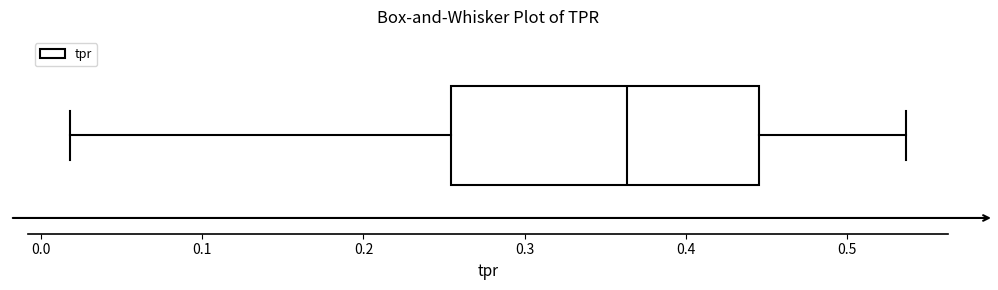

Transcribe this box plot: give where the median line is, the range the box spans, and where the two whiskers end, as read against the x-axis. The values are not printed on the chart, so give them approximately, as read against the axis.

median 0.36, box 0.25 to 0.45, whiskers 0.02 to 0.54